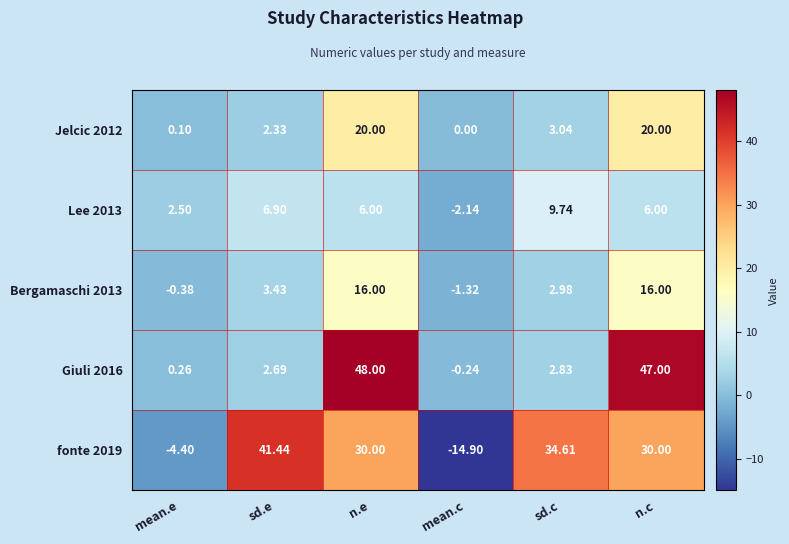

What is the difference between the highest and lowest values at mean.e?

6.9